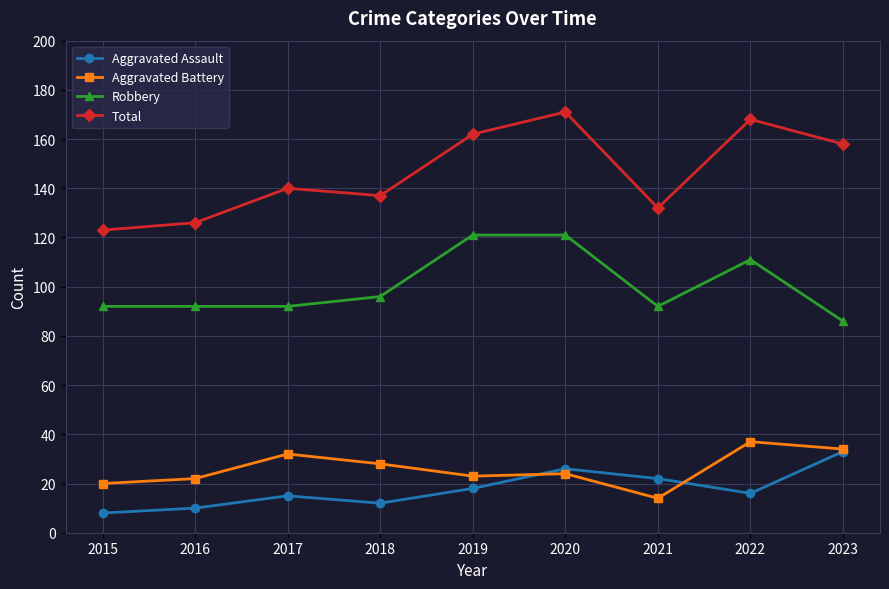

What is the total value across all series at 2022?

332